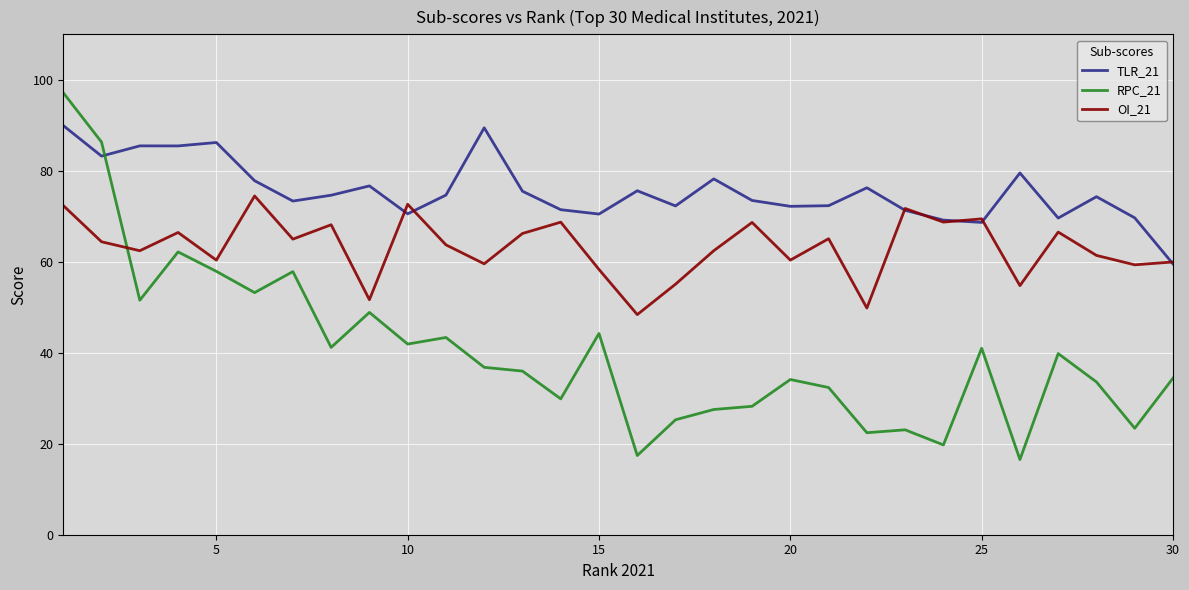

Rank the series by their average value, from highest to lowest.

TLR_21, OI_21, RPC_21